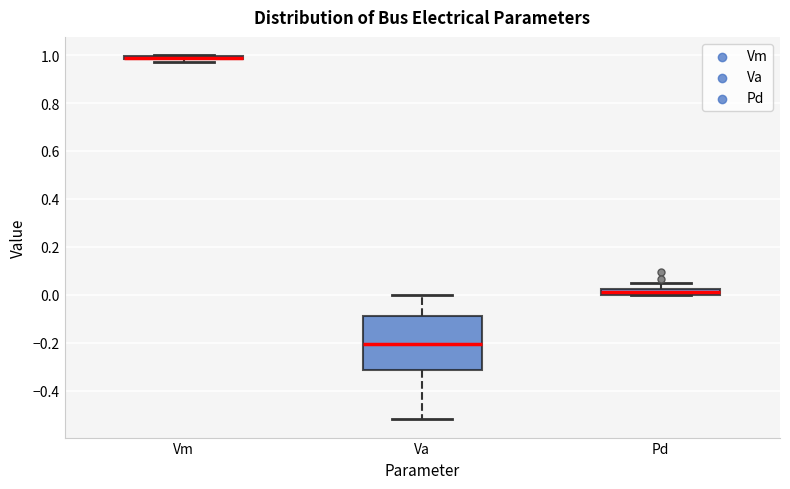

Where is the lower edge of the box for Va on the y-axis? The values are not printed on the chart, so give them approximately, as read against the axis.

-0.32